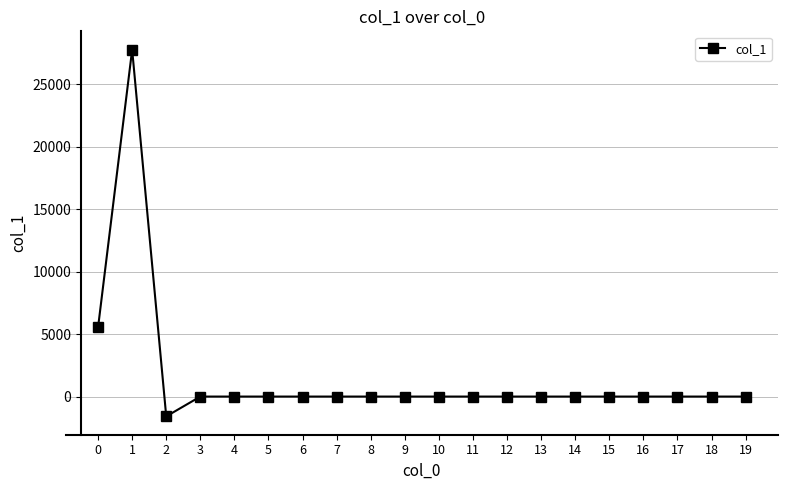

Where is the first local maximum?

1